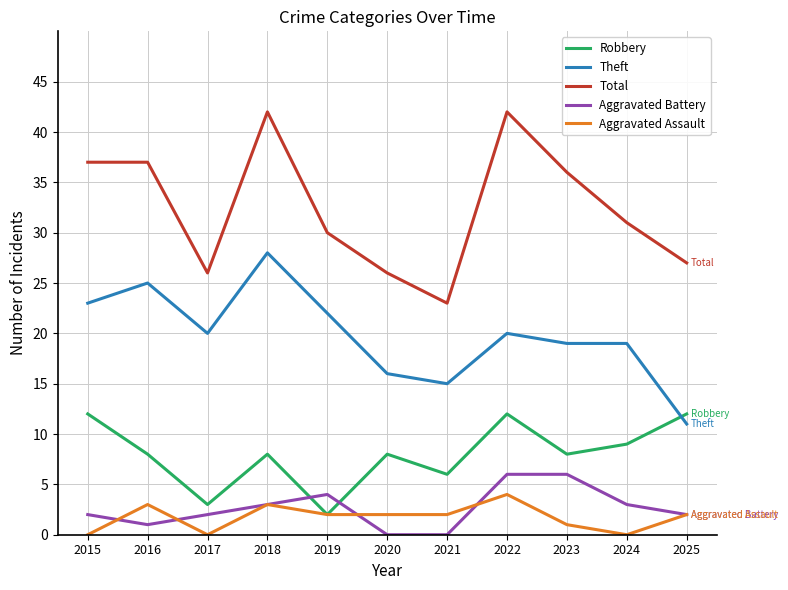

Between 2018 and 2020, which series saw the biggest shift?

Total